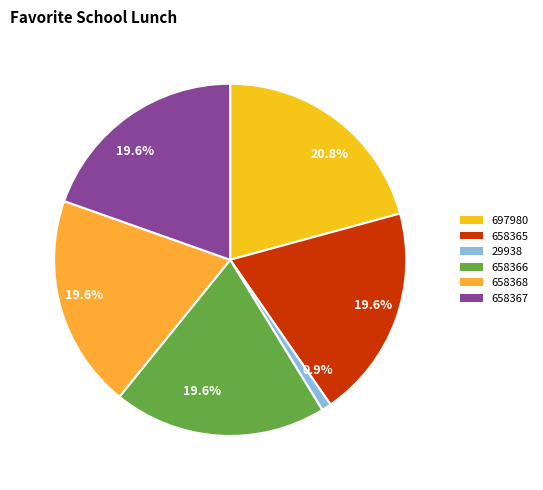

To the nearest percent, what is the difference between the 658365 and 29938 slice percentages?

19%